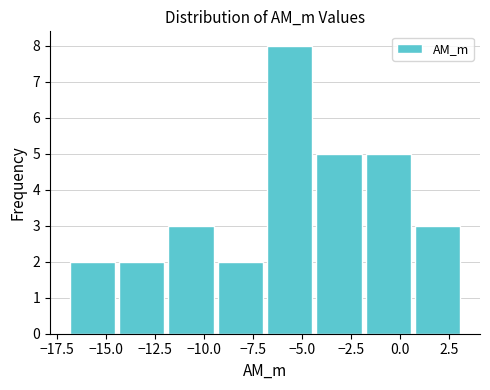

Which range on the x-axis has the tallest bar?

-7.0 to -4.5